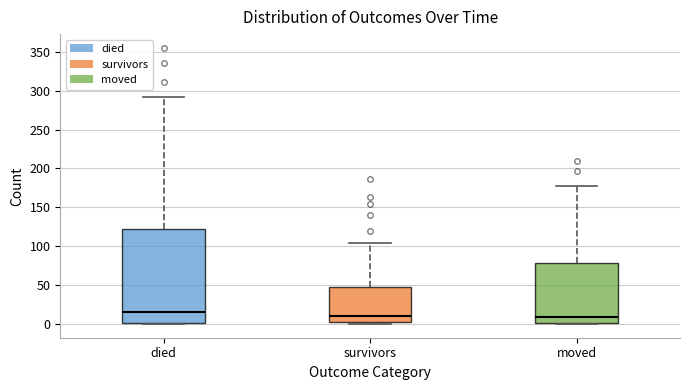

Comparing the boxes themselves (not the whiskers), which one is the tallest?

died